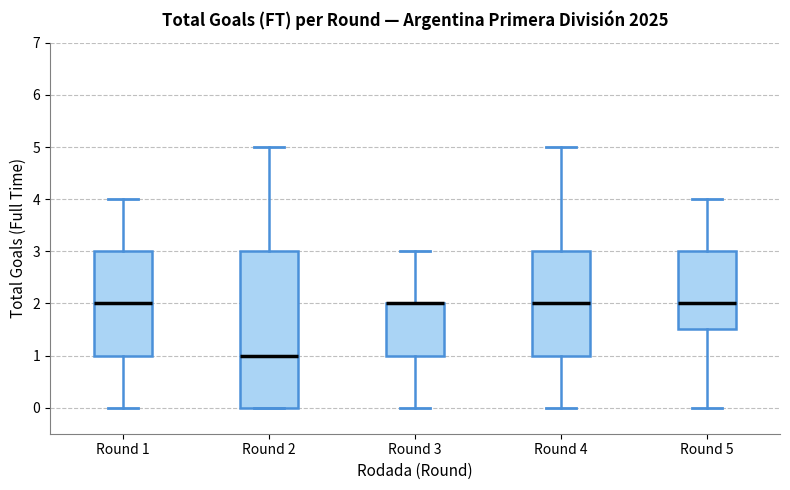

Reading left to right, read every box against the y-axis: the position of its median line, the range the box covers, and the ends of its whiskers. The values are not printed on the chart, so give them approximately, as read against the axis.

Round 1: median 2.0, box 1.0 to 3.0, whiskers 0.0 to 4.0
Round 2: median 1.0, box 0.0 to 3.0, whiskers 0.0 to 5.0
Round 3: median 2.0 (drawn on the box's upper edge), box 1.0 to 2.0, whiskers 0.0 to 3.0
Round 4: median 2.0, box 1.0 to 3.0, whiskers 0.0 to 5.0
Round 5: median 2.0, box 1.5 to 3.0, whiskers 0.0 to 4.0